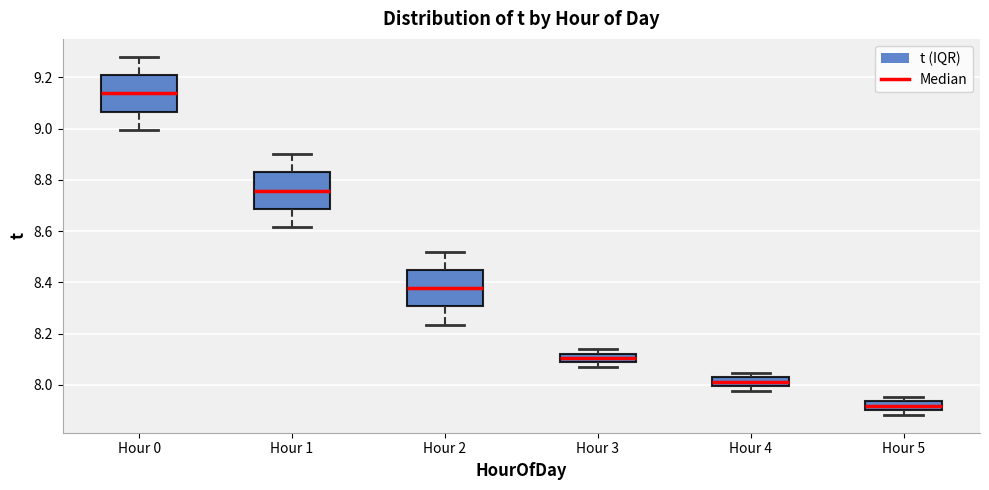

Where does the median line of the box for Hour 5 sit on the y-axis? The values are not printed on the chart, so give them approximately, as read against the axis.

7.92